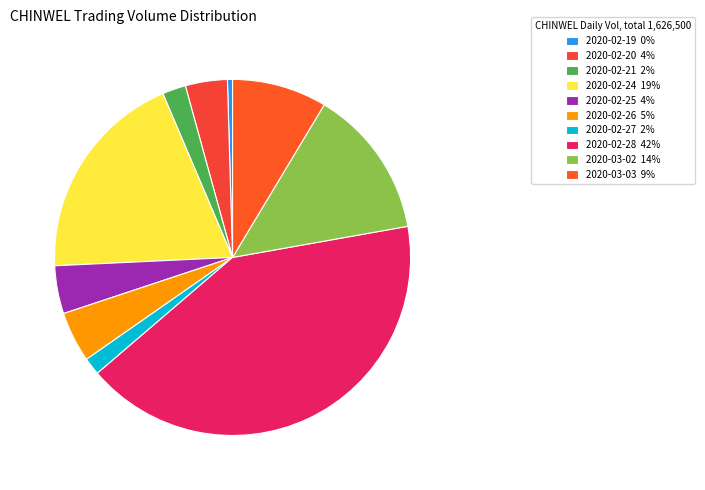

Is it true that 2020-02-24 is 14% of the pie?

False